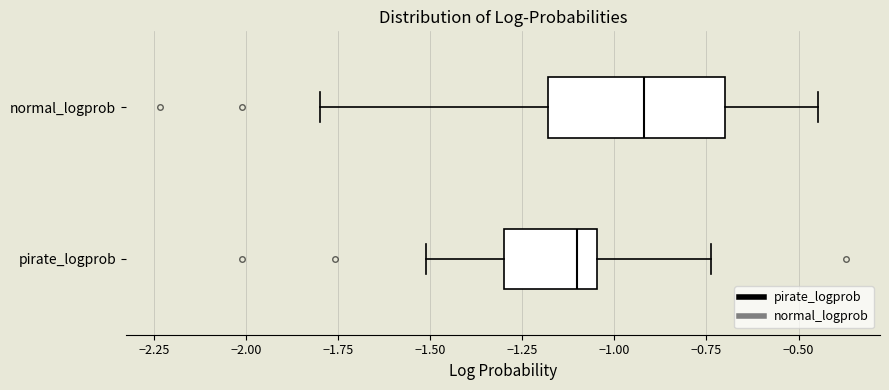

Reading bottom to top, transcribe this box plot: for each box, give where its median line is, the range the box spans, and where its two whiskers end, as read against the x-axis. The values are not printed on the chart, so give them approximately, as read against the axis.

pirate_logprob: median -1.10, box -1.30 to -1.05, whiskers -1.50 to -0.75
normal_logprob: median -0.90, box -1.20 to -0.70, whiskers -1.80 to -0.45